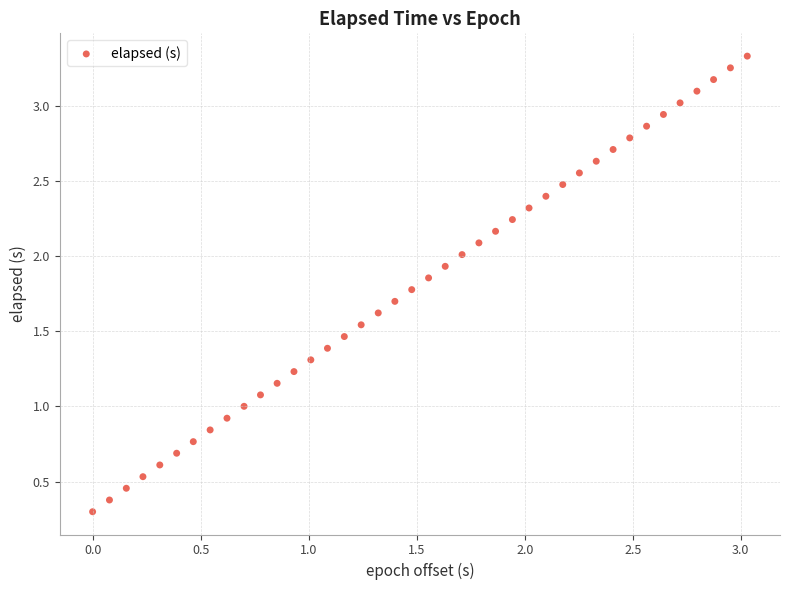

What is the range of Y values (max minus min)?

3.0